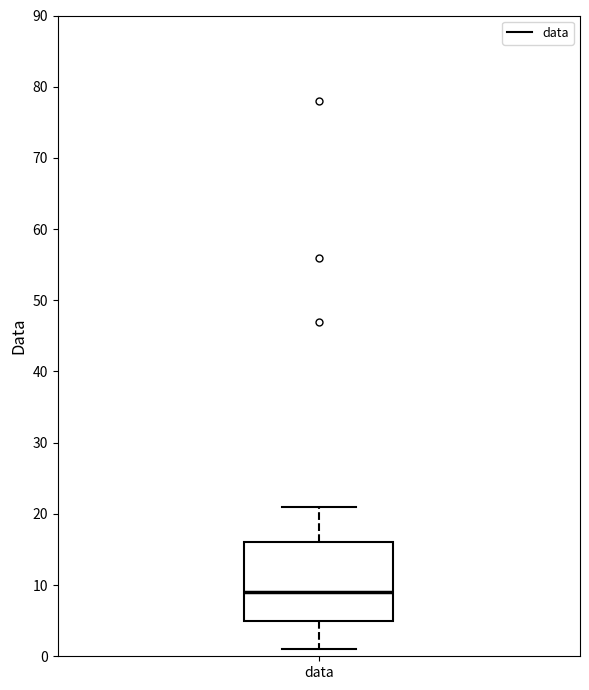

Where does the median line of the box for data sit on the y-axis? The values are not printed on the chart, so give them approximately, as read against the axis.

9